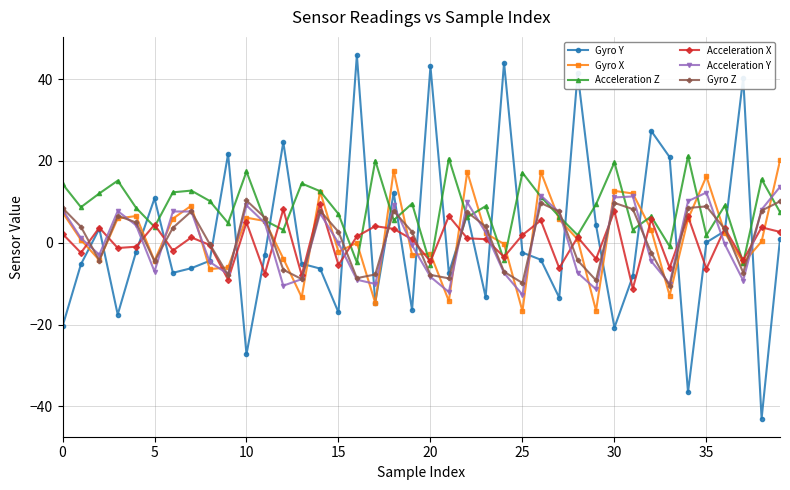

Which series has the largest range (max minus min)?

Gyro Y